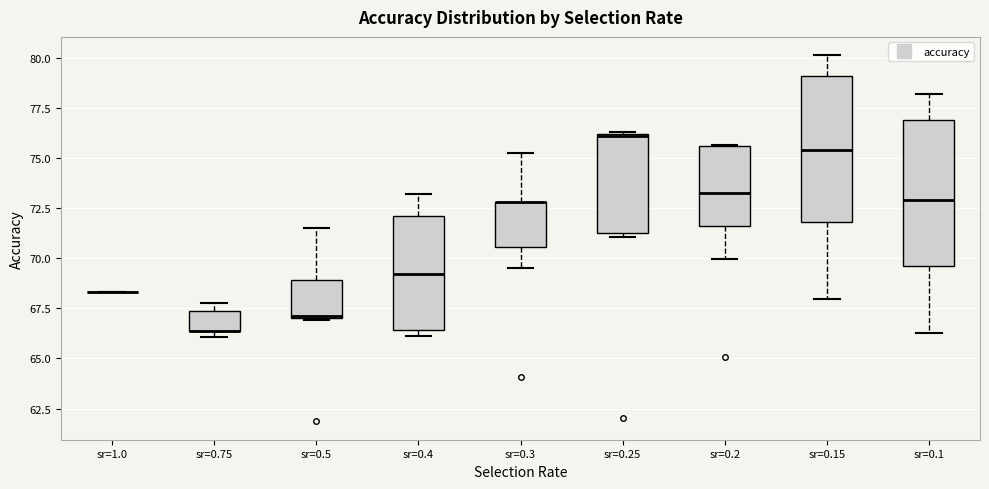

Reading left to right, transcribe this box plot: for each box, give where its median line is, the range the box spans, and where its two whiskers end, as read against the y-axis. The values are not printed on the chart, so give them approximately, as read against the axis.

sr=1.0: box collapsed to a line at 68.5, whiskers 68.5 to 68.5
sr=0.75: median 66.5 (drawn on the box's lower edge), box 66.5 to 67.5, whiskers 66.0 to 68.0
sr=0.5: median 67.0, box 67.0 to 69.0, whiskers 67.0 to 71.5
sr=0.4: median 69.0, box 66.5 to 72.0, whiskers 66.0 to 73.0
sr=0.3: median 73.0 (drawn on the box's upper edge), box 70.5 to 73.0, whiskers 69.5 to 75.5
sr=0.25: median 76.0, box 71.5 to 76.0, whiskers 71.0 to 76.5
sr=0.2: median 73.5, box 71.5 to 75.5, whiskers 70.0 to 75.5
sr=0.15: median 75.5, box 72.0 to 79.0, whiskers 68.0 to 80.0
sr=0.1: median 73.0, box 69.5 to 77.0, whiskers 66.5 to 78.0